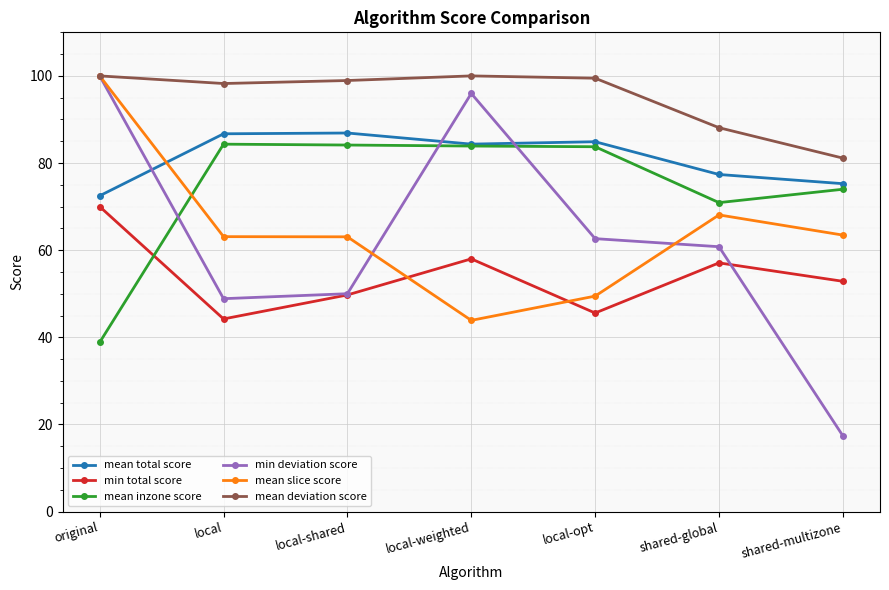

How many times do mean inzone score and min total score cross each other?

1